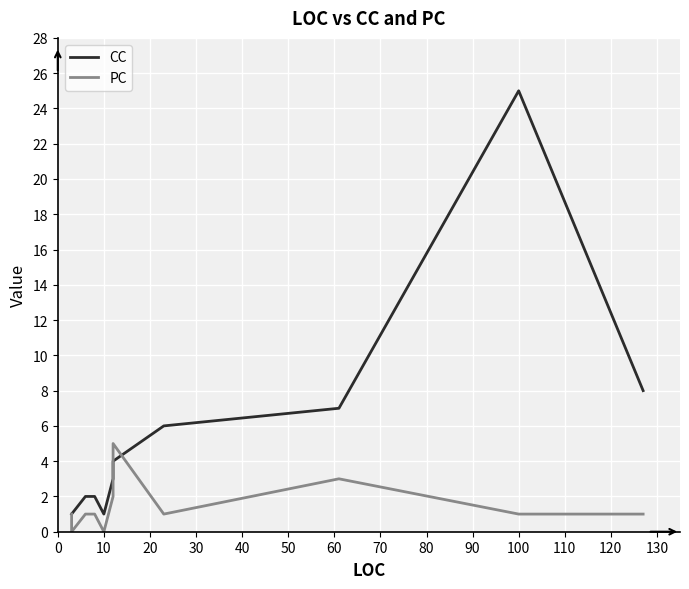

List the series in order of their peak value, lowest first.

PC, CC